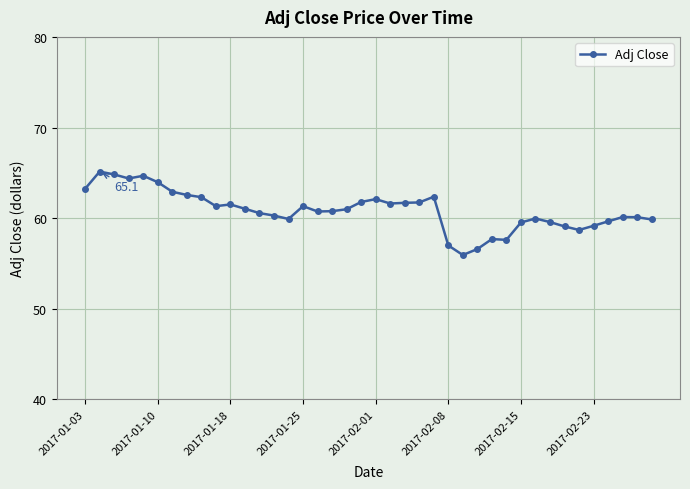

What is the difference between the second highest and minimum values?

8.9